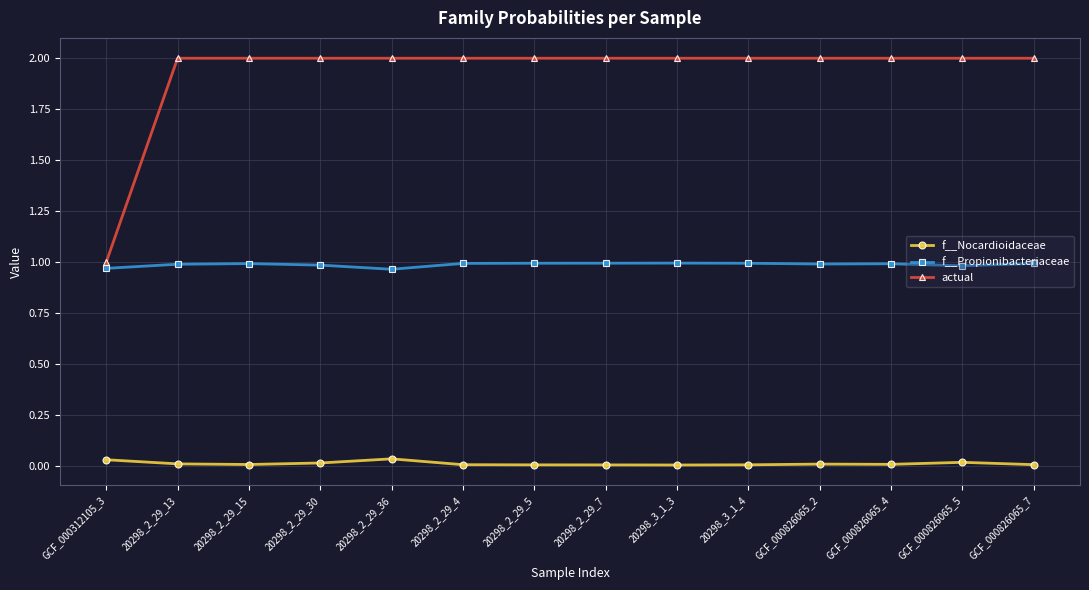

The f__Propionibacteriaceae series shows 0.4 at 20298_2_29_15. True or false?

False